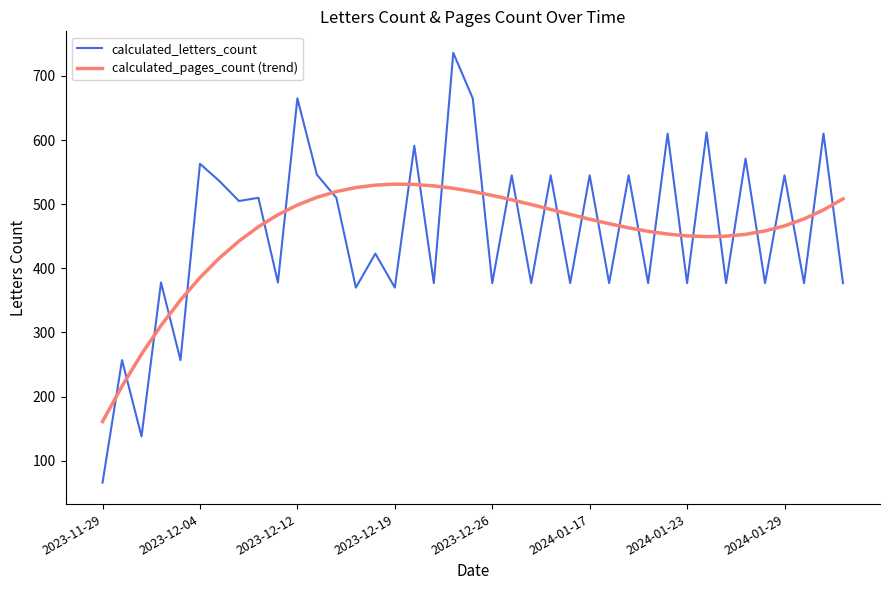

List the series in order of their peak value, highest first.

calculated_letters_count, calculated_pages_count (trend)